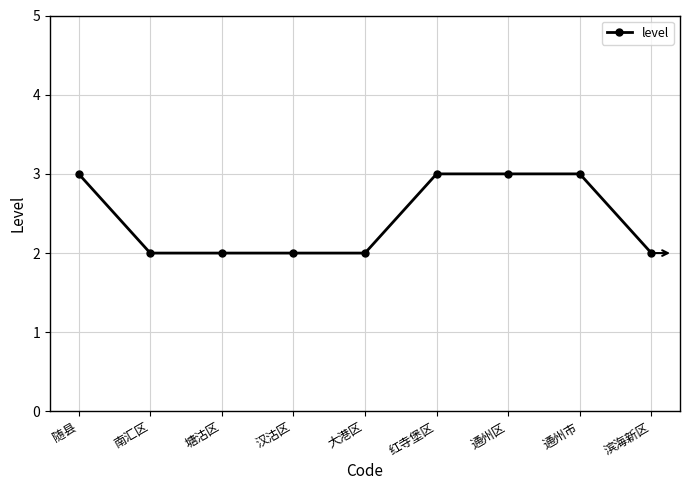

The value at 汉沽区 is 2. True or false?

True